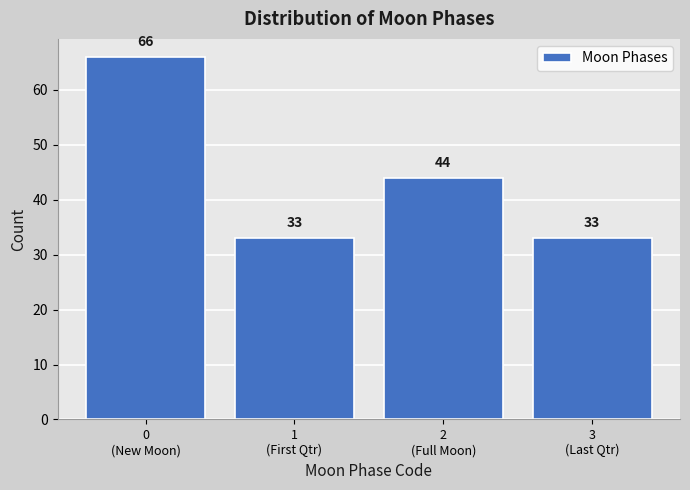

Reading left to right, list all the values displayed in this chart.

66	33	44	33